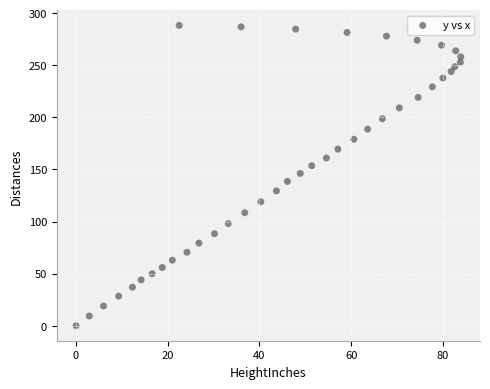

What is the range of Y values (max minus min)?

288.3